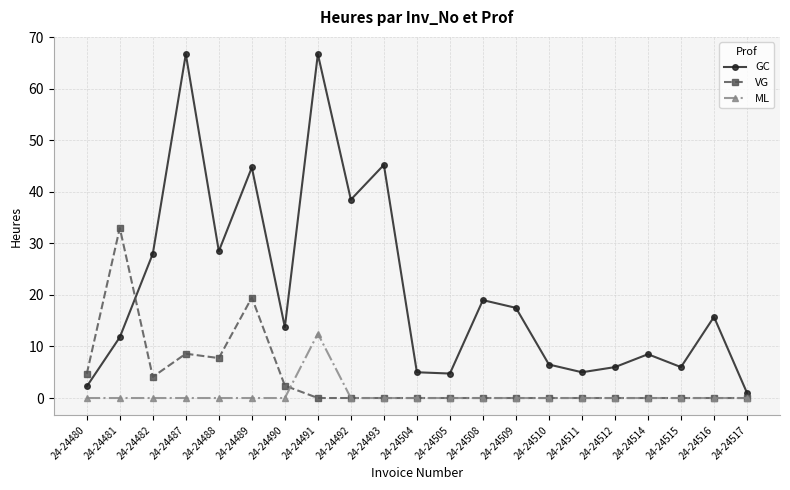

At which category is the sum across all series the highest?

24-24491